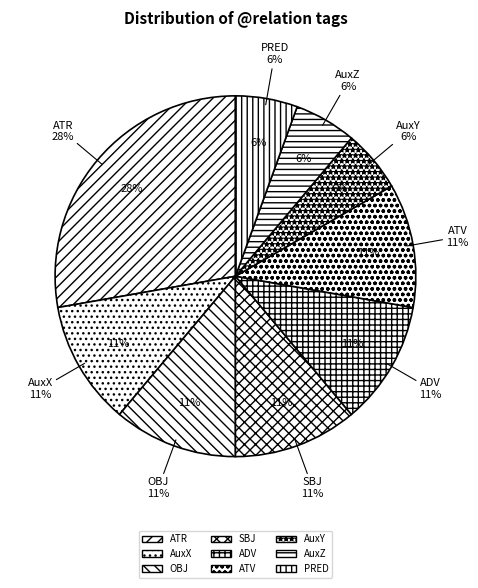

What is the smallest slice in the pie chart?

AuxY